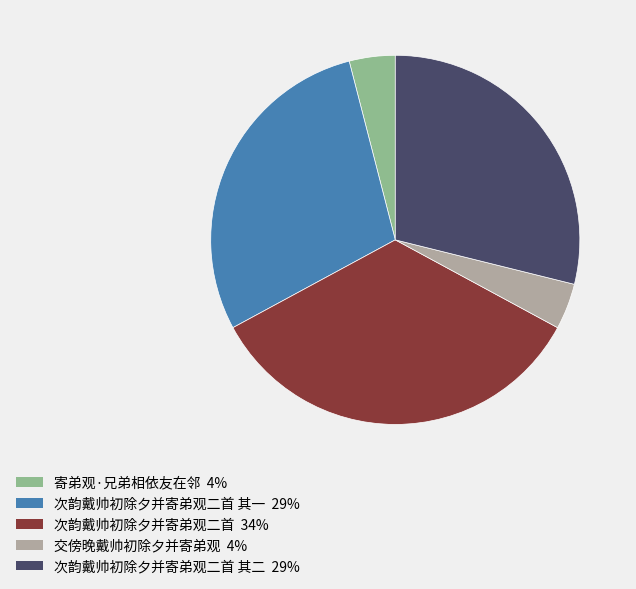

Does any single category account for the majority?

No